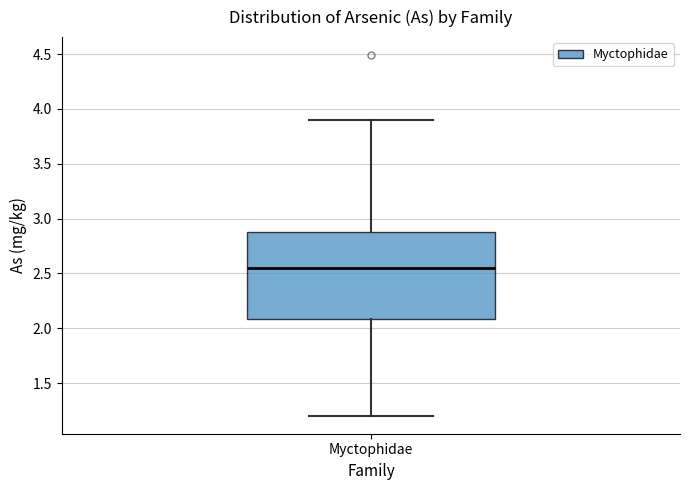

Read this box plot against the y-axis: the position of the median line, the range covered by the box, and the ends of both whiskers. The values are not printed on the chart, so give them approximately, as read against the axis.

median 2.55, box 2.10 to 2.90, whiskers 1.20 to 3.90